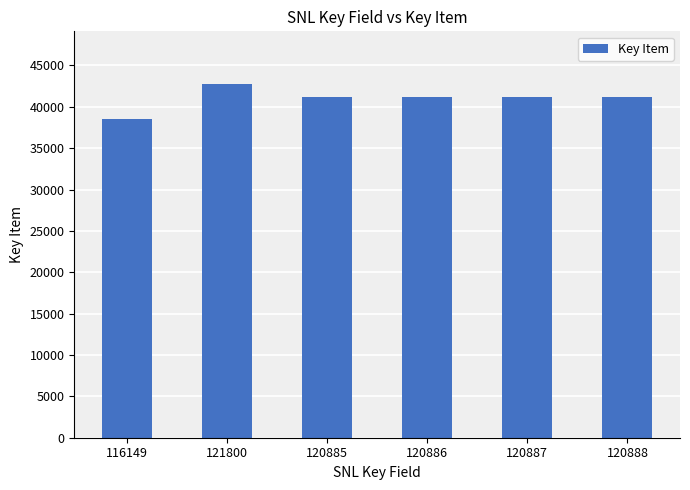

Is it true that the value at 120888 is 58123?

False